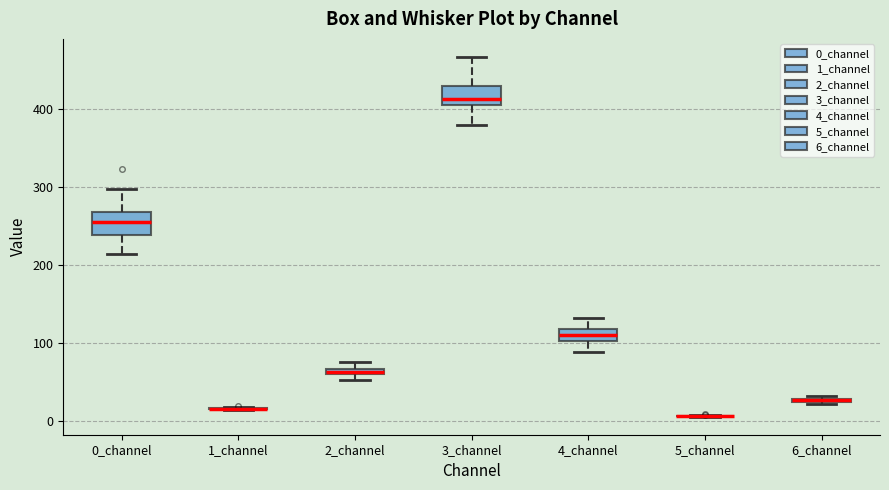

Where is the upper edge of the box for 4_channel on the y-axis? The values are not printed on the chart, so give them approximately, as read against the axis.

120